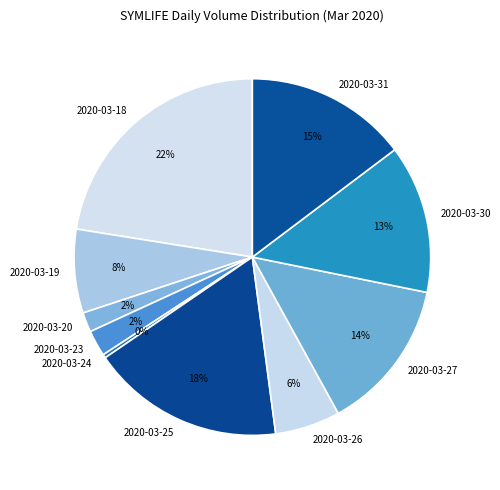

To the nearest percent, what percentage of the pie is 2020-03-26?

6%